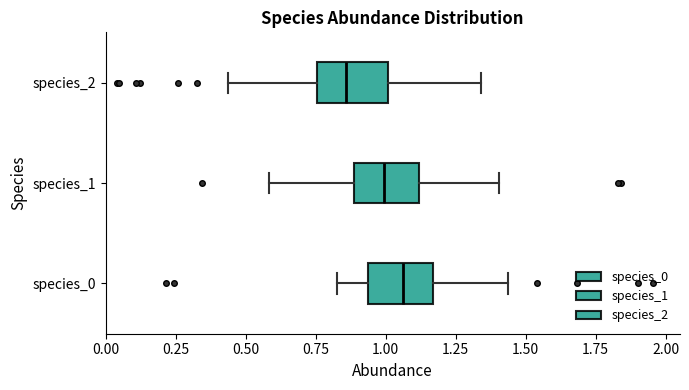

Reading bottom to top, read every box against the x-axis: the position of its median line, the range the box covers, and the ends of its whiskers. The values are not printed on the chart, so give them approximately, as read against the axis.

species_0: median 1.05, box 0.95 to 1.15, whiskers 0.85 to 1.45
species_1: median 1.00, box 0.90 to 1.10, whiskers 0.60 to 1.40
species_2: median 0.85, box 0.75 to 1.00, whiskers 0.45 to 1.35